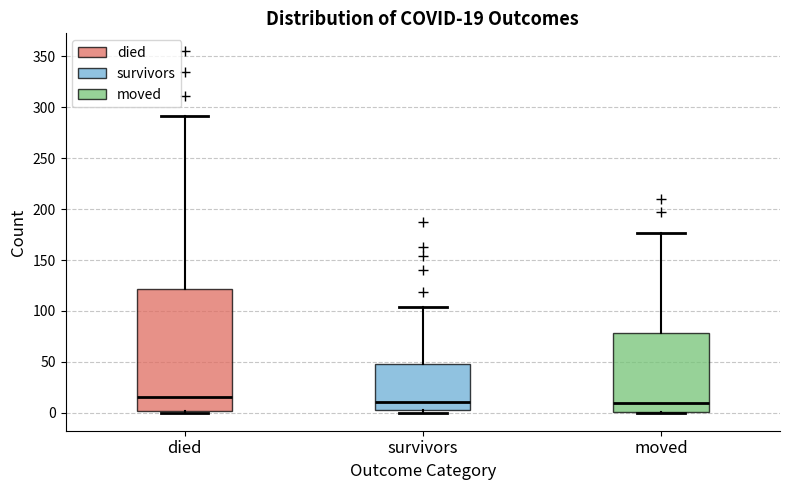

Comparing the boxes themselves (not the whiskers), which one is the tallest?

died